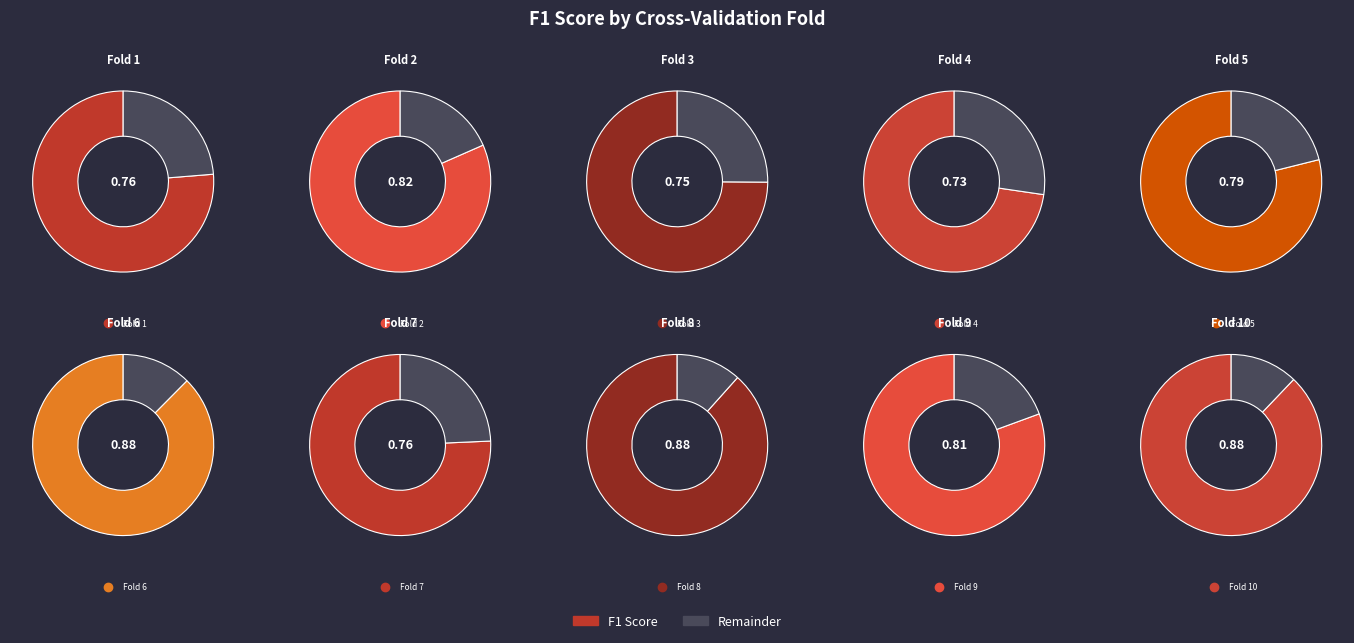

Count the number of slices in the pie.

10